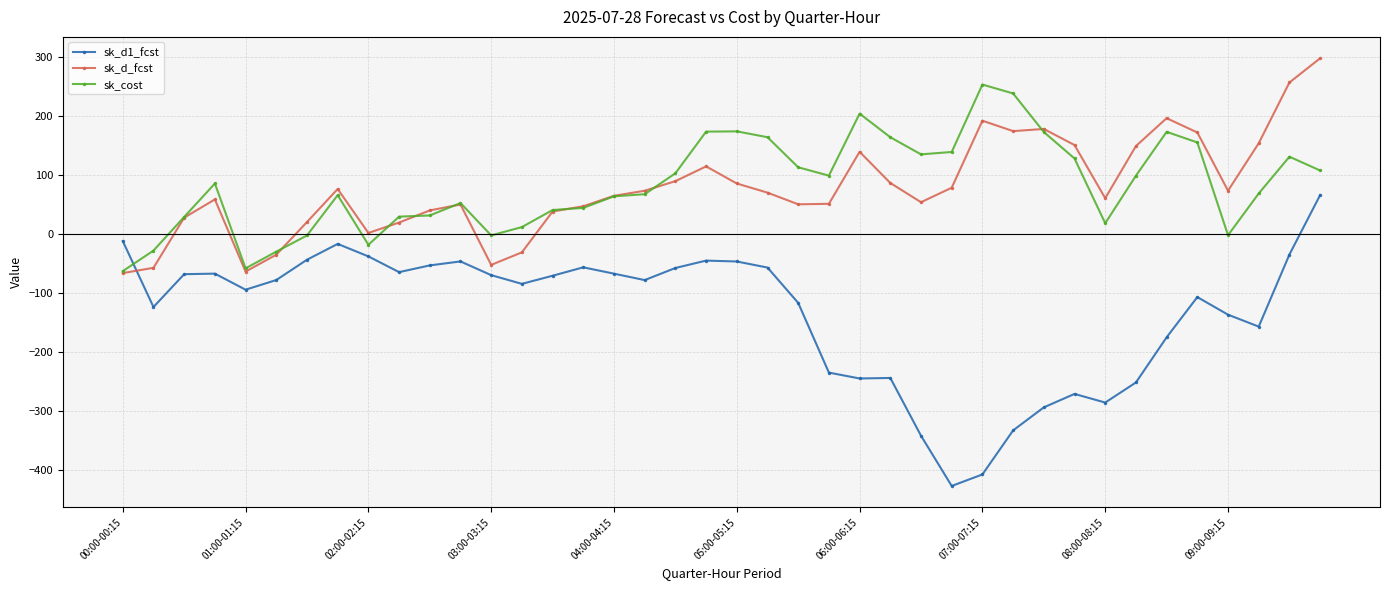

Which series has the largest range (max minus min)?

sk_d1_fcst